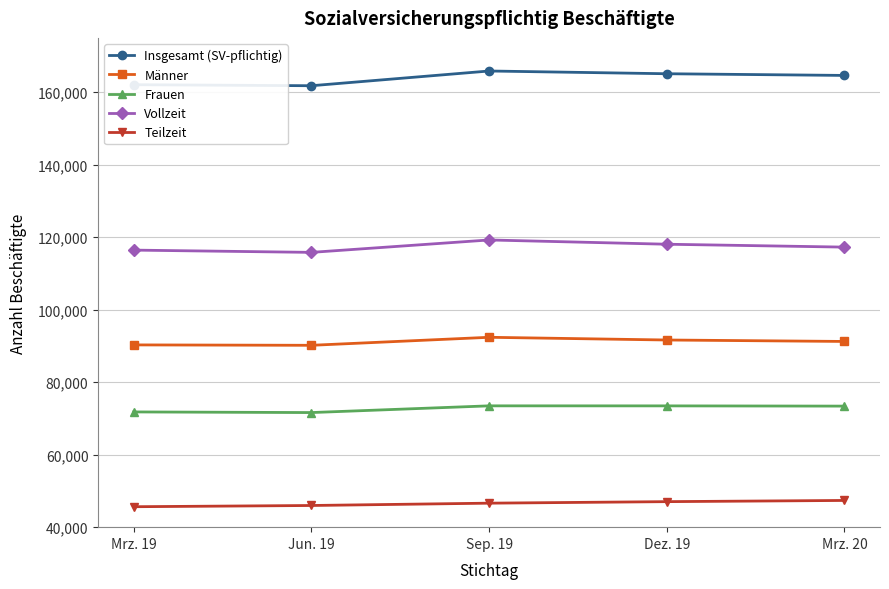

What is the value of the Männer point at the 5th from the left?

91242